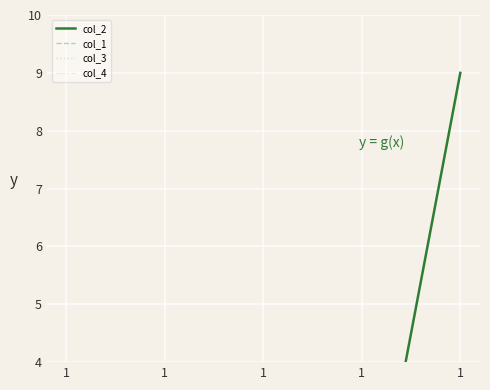

Reading left to right, transcribe all the data shown in this chart.

col_2: 1=0	1=0	1=0	1=0	1=9
col_1: 1=1	1=1	1=1	1=1	1=1
col_3: 1=1	1=1	1=1	1=1	1=1
col_4: 1=1	1=1	1=1	1=1	1=1